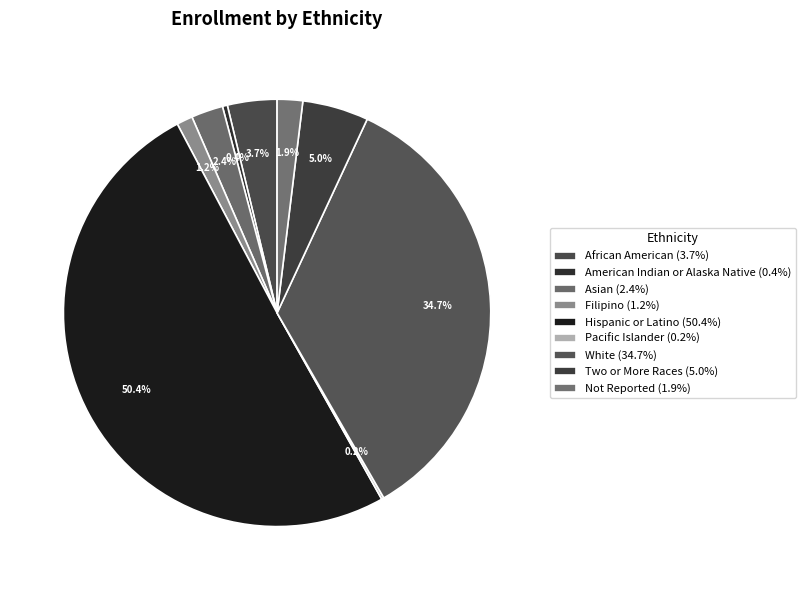

Combined, do Two or More Races and Pacific Islander account for over 50%?

No